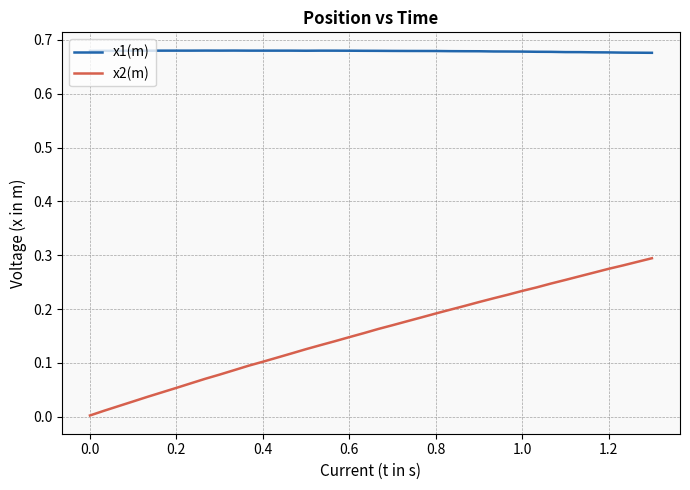

Which series has the widest spread of values?

x2(m)